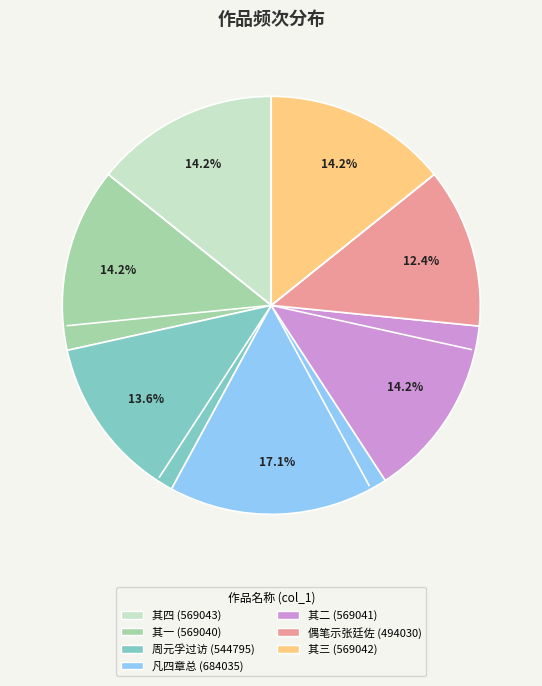

Does any single category account for the majority?

No